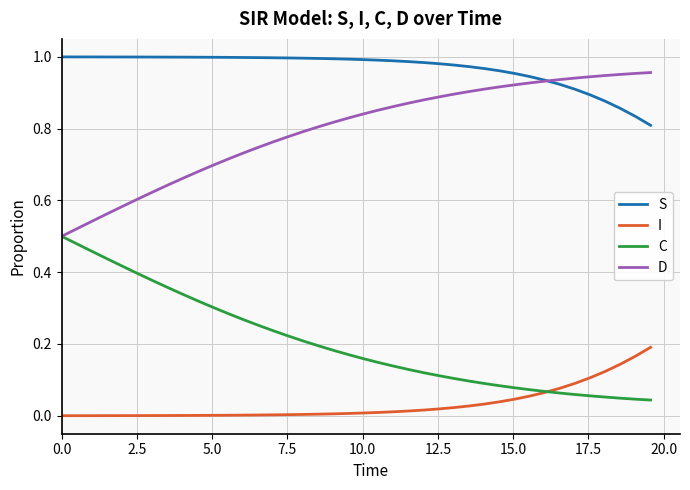

List the series in order of their overall mean, lowest first.

I, C, D, S